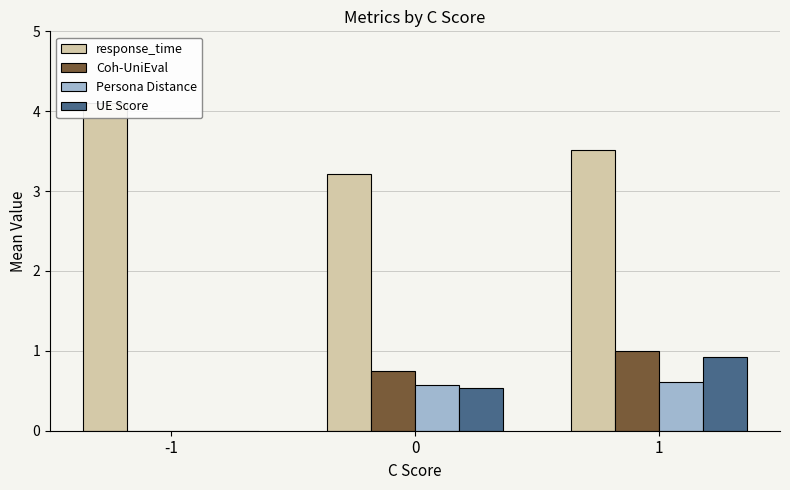

Are the bars grouped side by side (vs. stacked)?

Yes